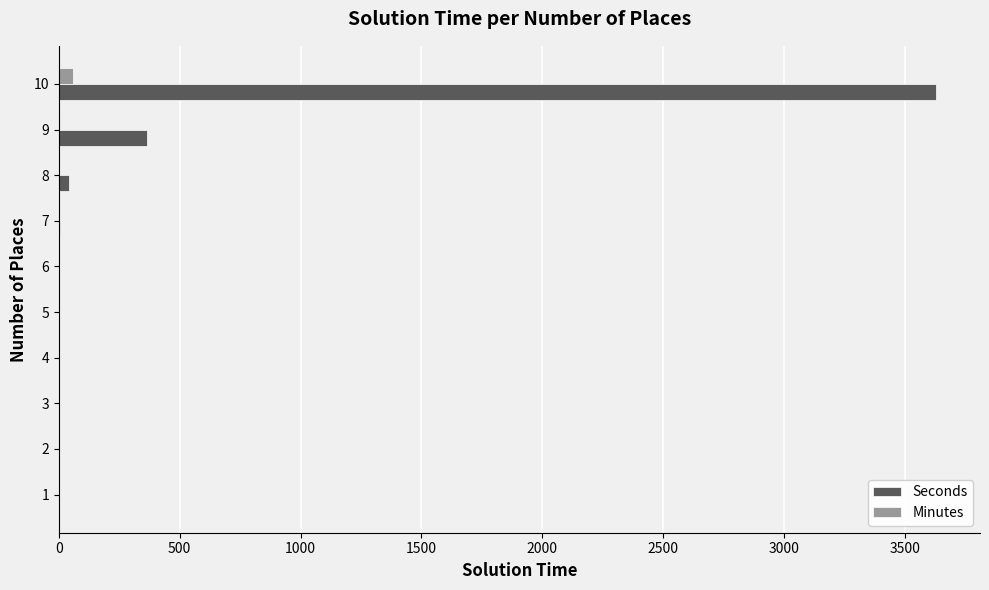

At which category is the sum across all series the highest?

10